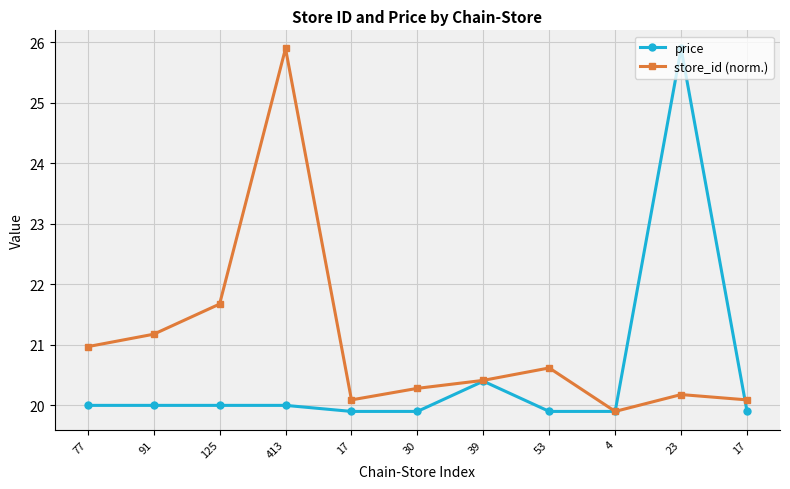

At how many categories does at least one series exceed 25?

2